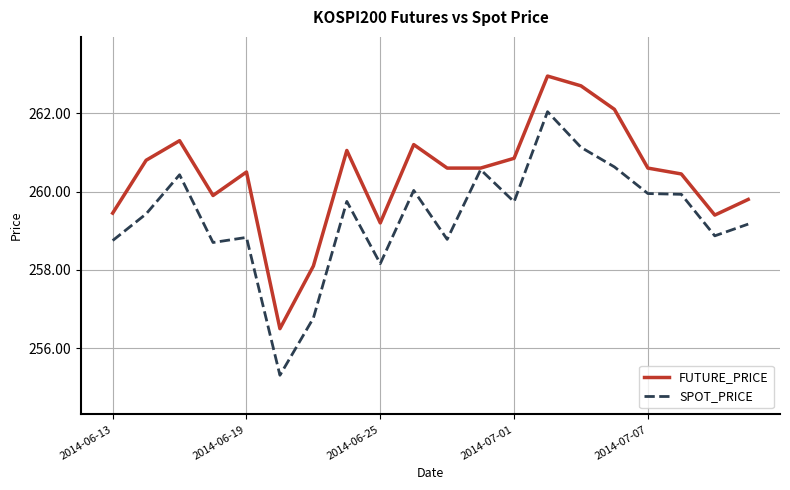

Rank the series by their average value, from lowest to highest.

SPOT_PRICE, FUTURE_PRICE